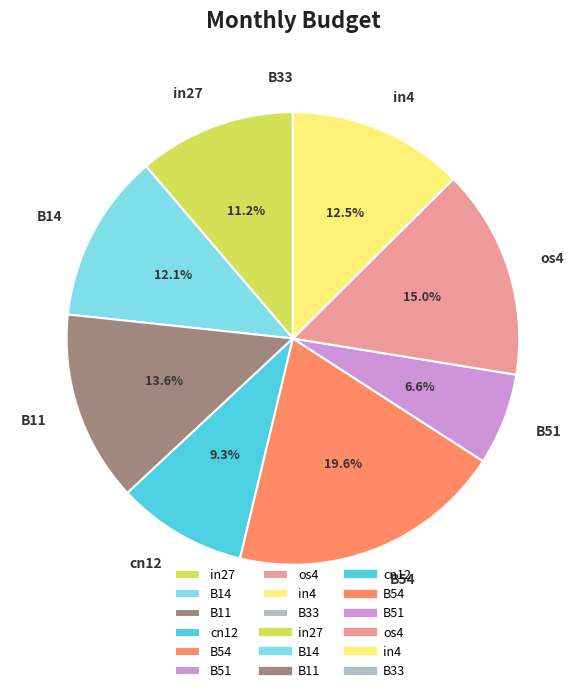

What portion of the pie excludes in4?

87.5%